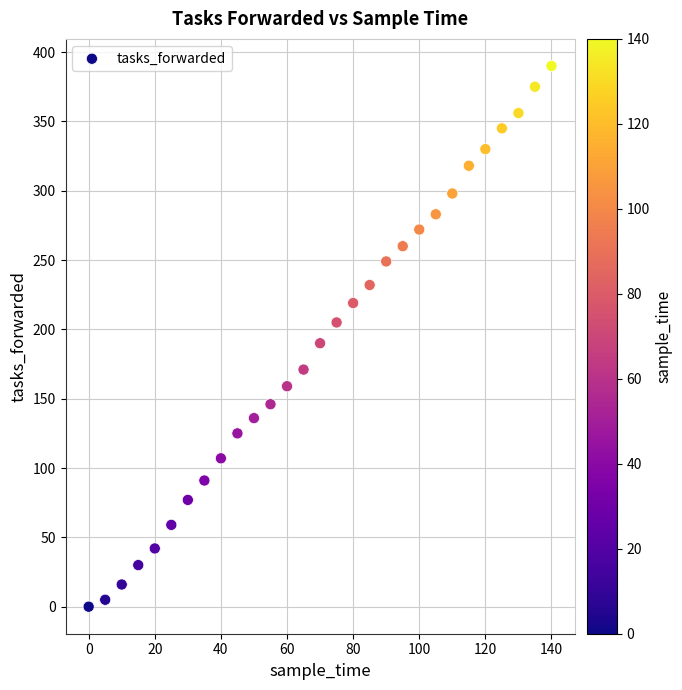

What is the range of Y values (max minus min)?

390